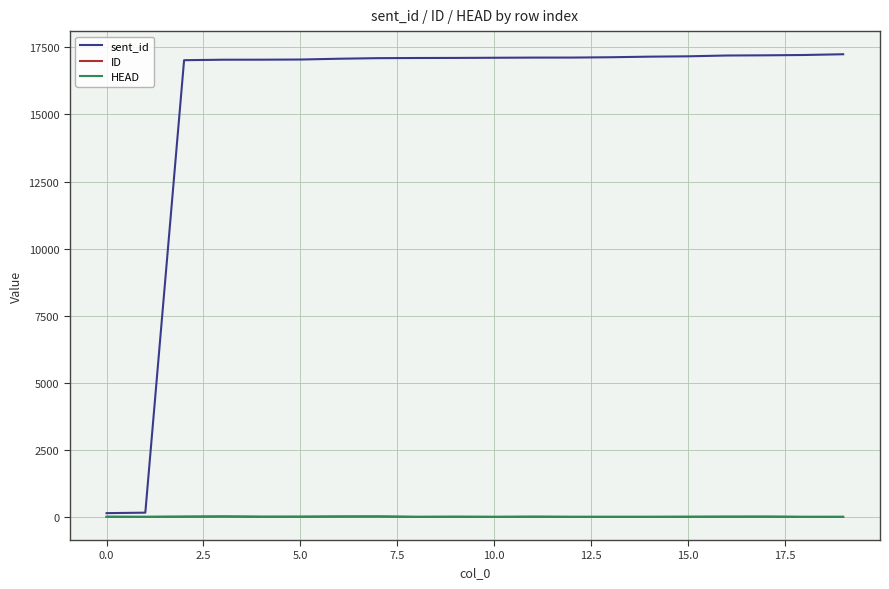

What are all the series names shown in the legend?

sent_id, ID, HEAD